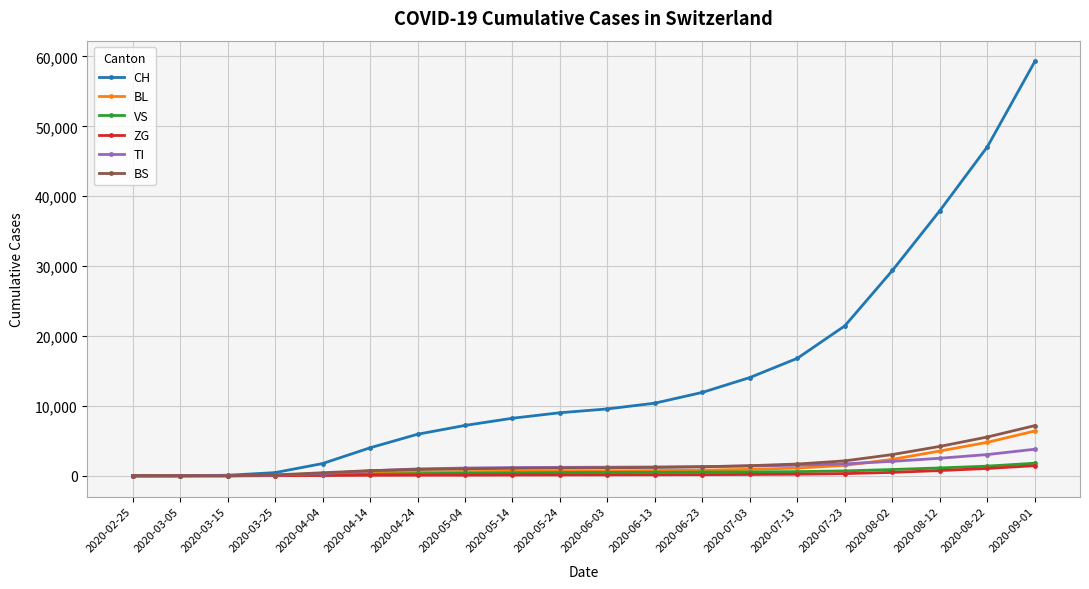

What is the approximate value of VS at 2020-04-24?

302